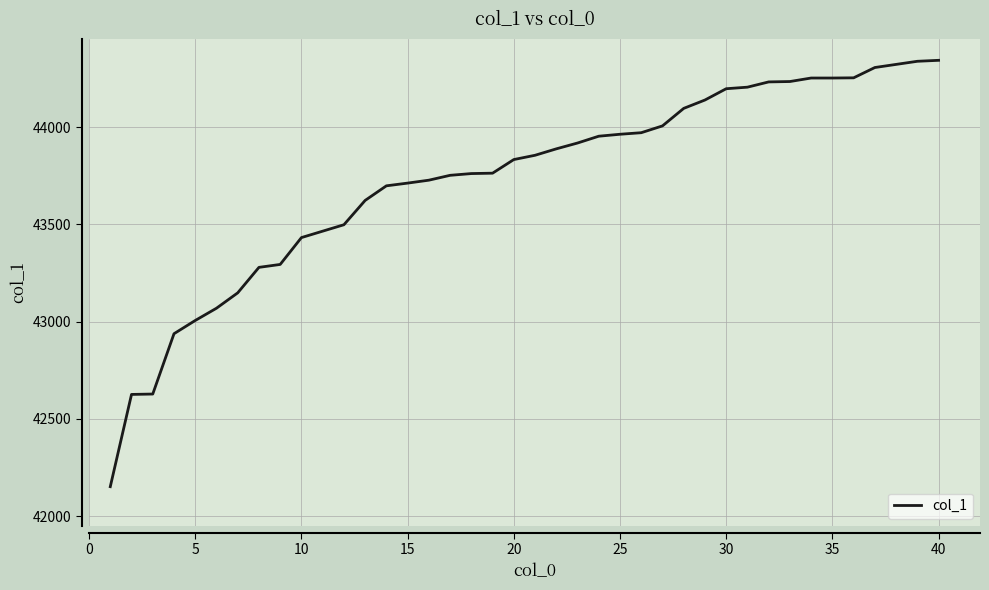

What is the difference between the maximum and minimum values?

2191